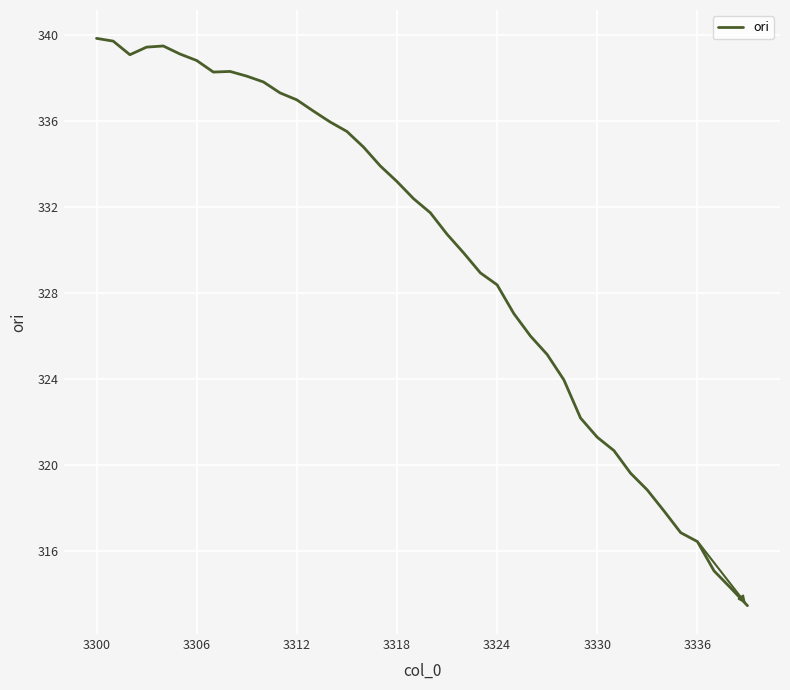

What is the greatest value displayed?

339.8